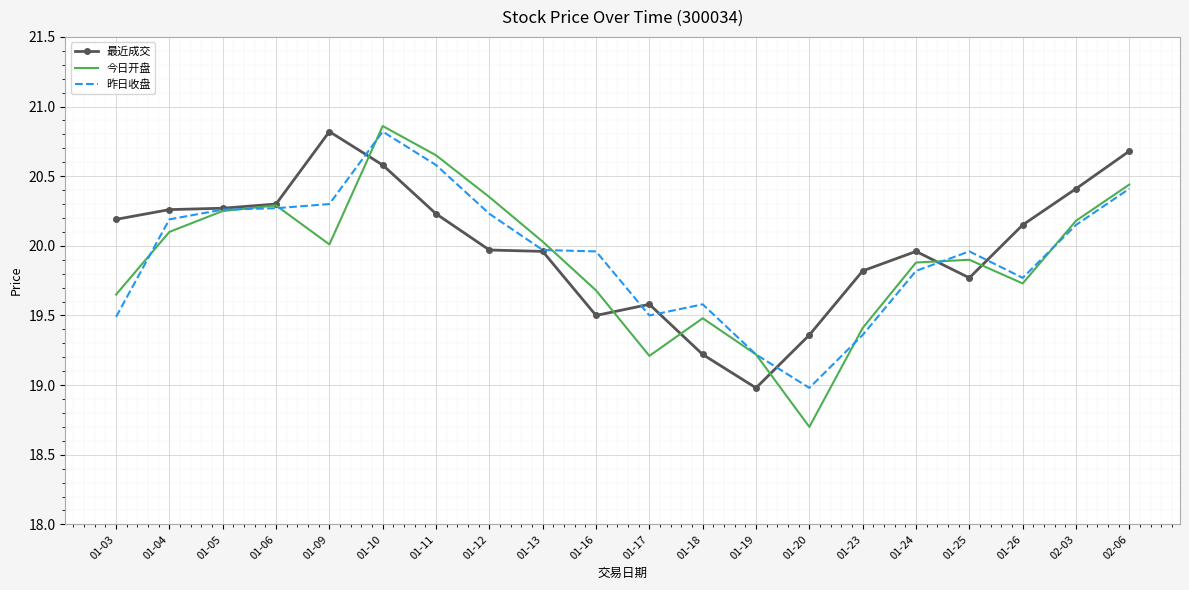

Is it true that 昨日收盘 equals 20.4 at 02-06?

True